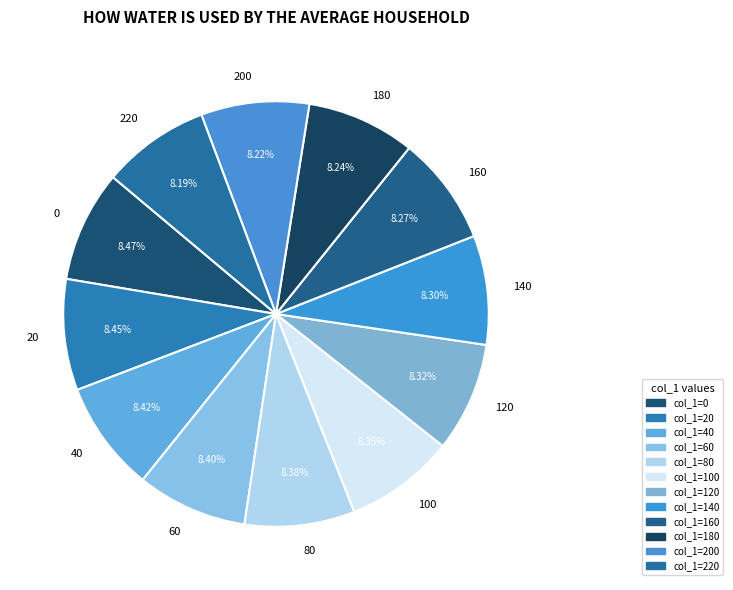

Is the sum of 200 and 40 greater than half?

No